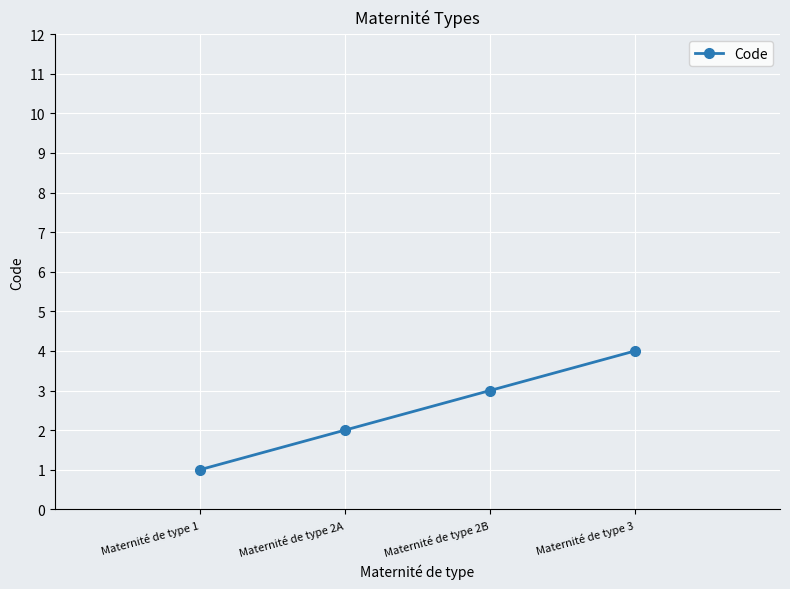

Rank the categories by value from highest to lowest.

Maternité de type 3, Maternité de type 2B, Maternité de type 2A, Maternité de type 1